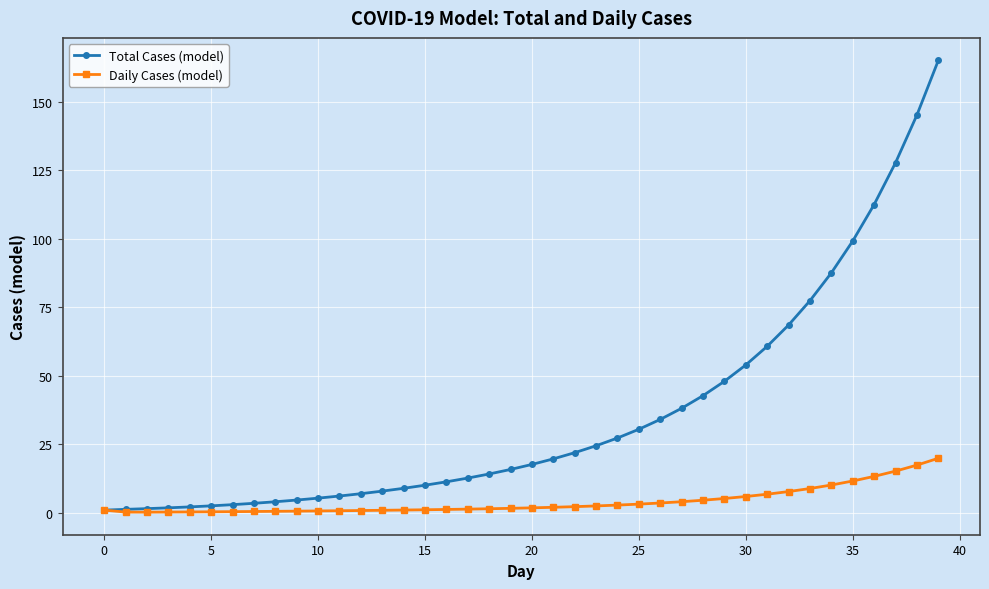

Which series has the widest spread of values?

Total Cases (model)